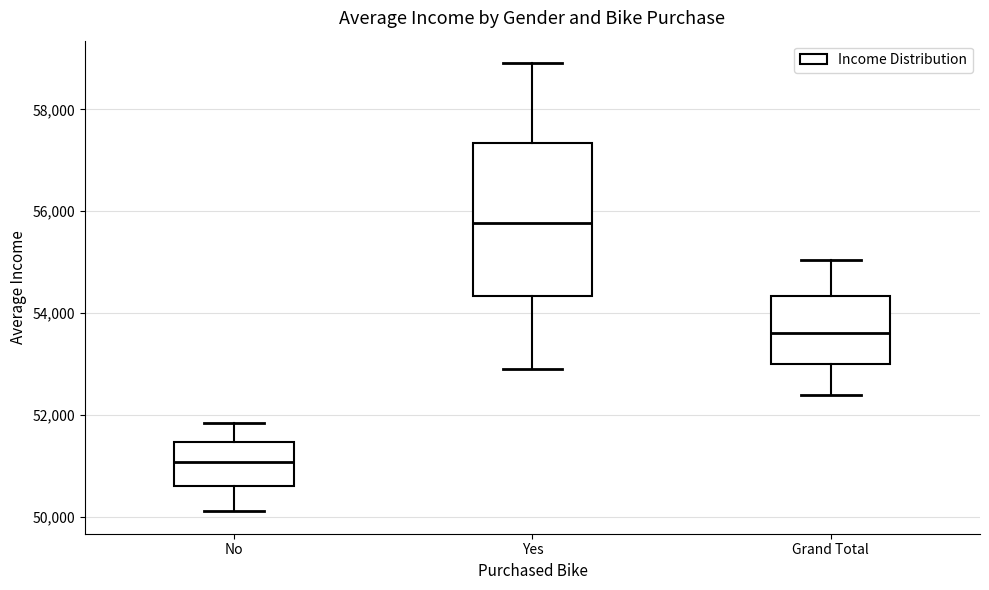

Comparing the boxes themselves (not the whiskers), which one is the tallest?

Yes